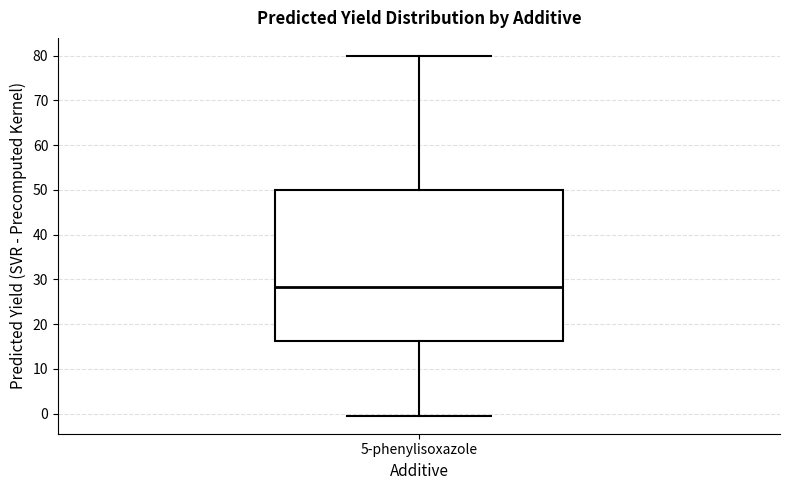

Transcribe this box plot: give where the median line is, the range the box spans, and where the two whiskers end, as read against the y-axis. The values are not printed on the chart, so give them approximately, as read against the axis.

median 28, box 16 to 50, whiskers 0 to 80